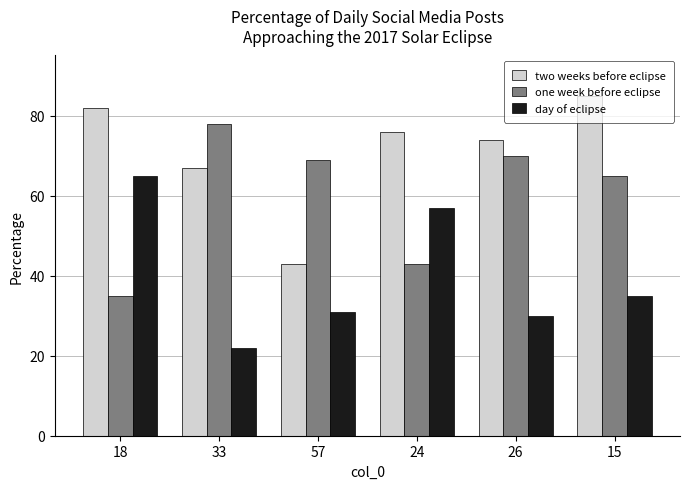

How many bars are there in total?

18